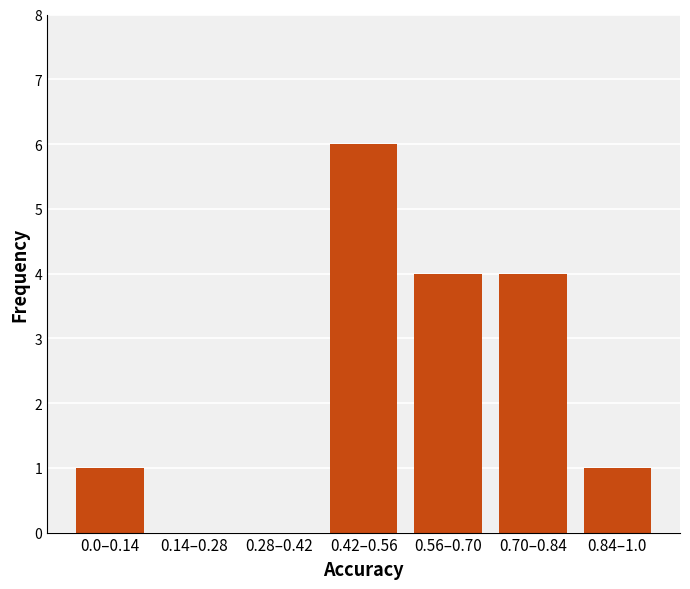

Reading left to right, list all the values displayed in this chart.

0.0–0.14=1	0.14–0.28=0	0.28–0.42=0	0.42–0.56=6	0.56–0.70=4	0.70–0.84=4	0.84–1.0=1